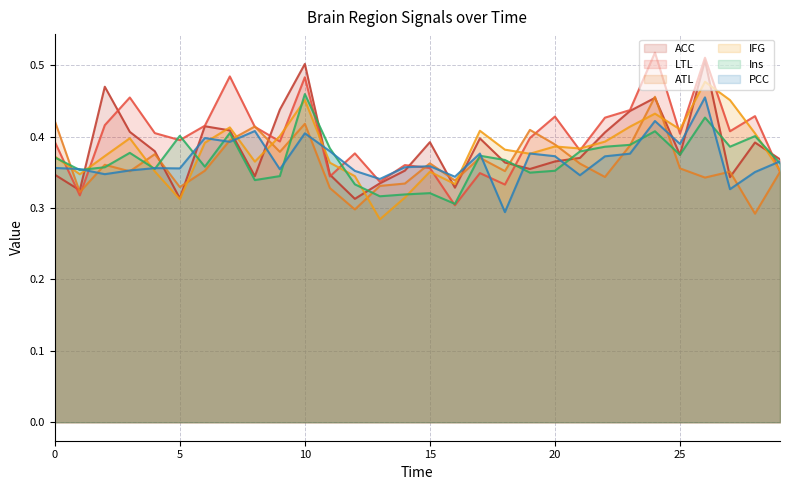

How many Ins values are between 0 and 1?

30